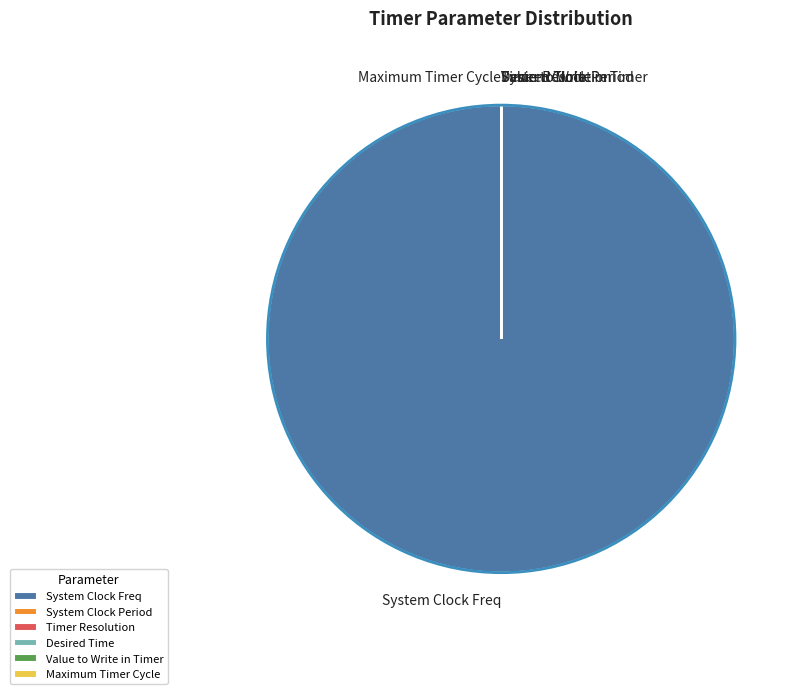

Is there any slice that represents more than half of the pie?

Yes